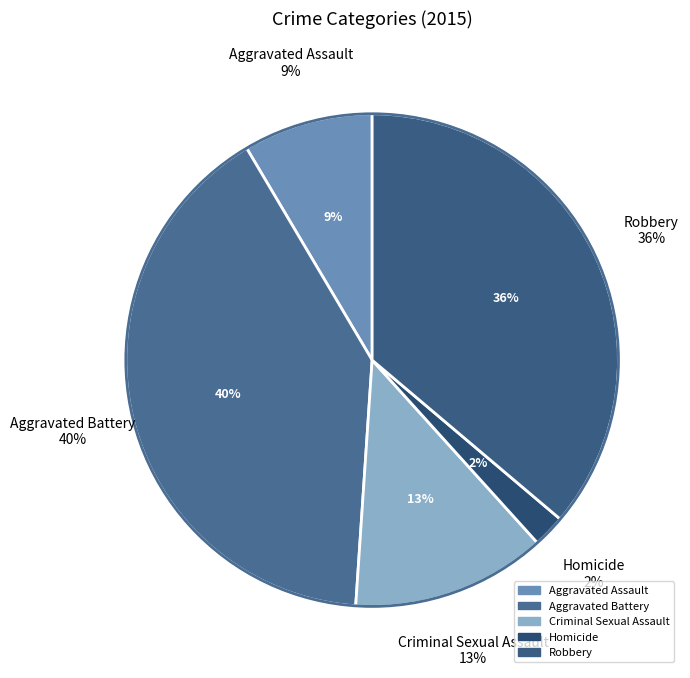

What portion of the pie excludes Criminal Sexual Assault?

87.2%